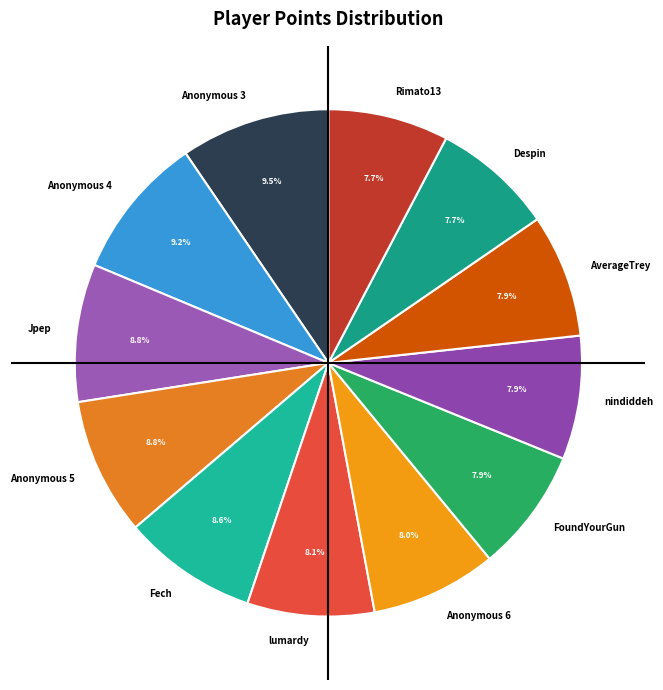

How many slices are in this pie chart?

12